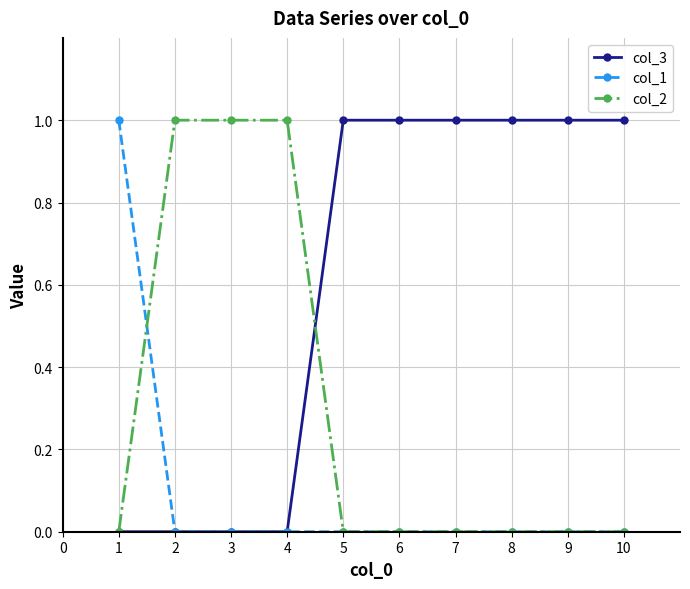

What is the value of the col_2 point at the 3rd from the left?

1